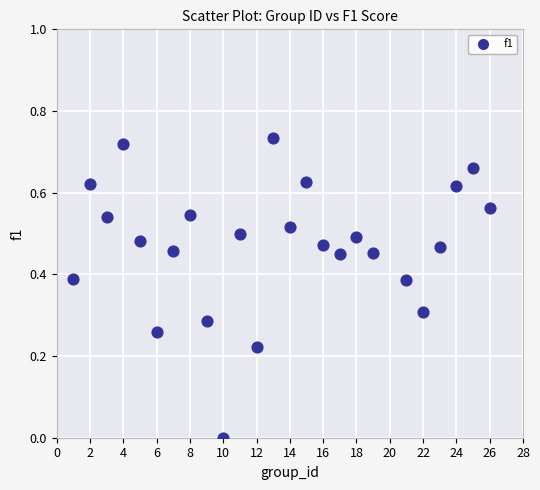

What is the range of X values (max minus min)?

25.0